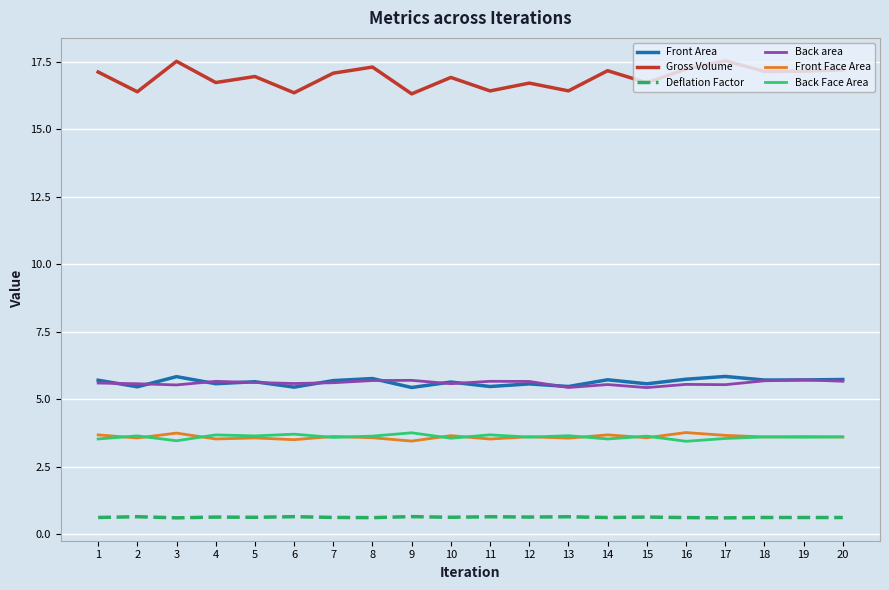

Is it true that Back Face Area equals 3.5 at 17?

True